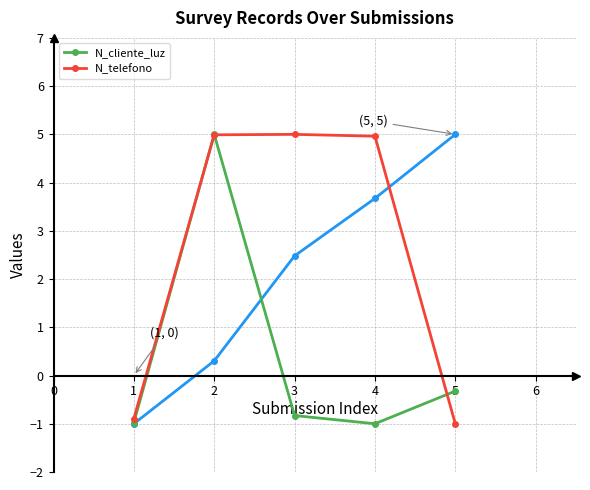

What is the difference between the N_telefono values at 3 and 1?

5.9